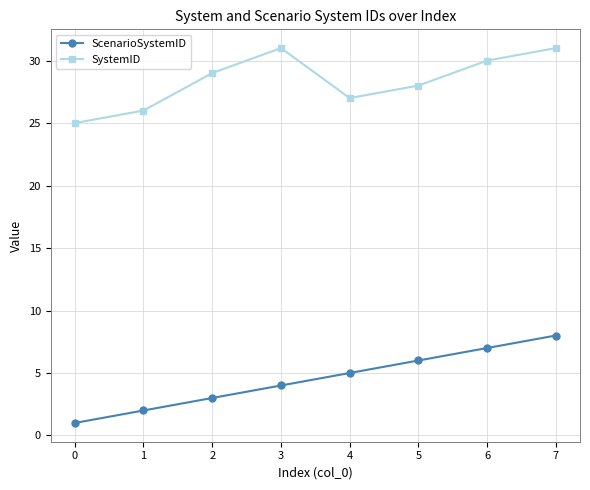

How many lines are shown in the chart?

2